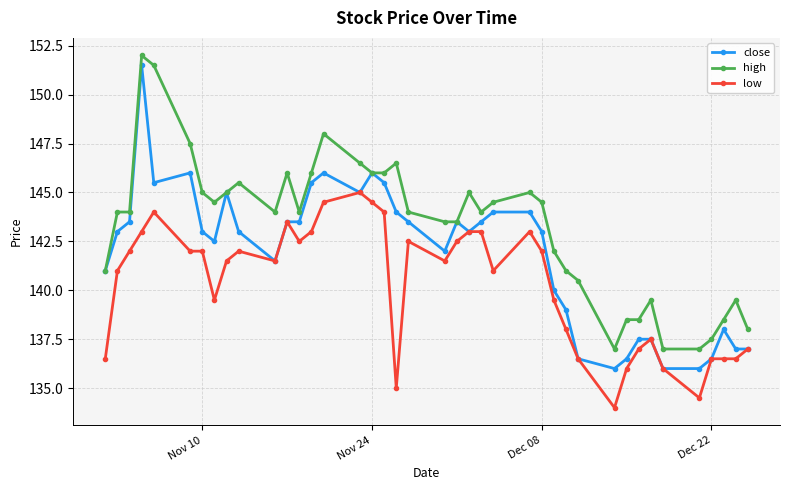

What is the smallest value displayed?

134.0